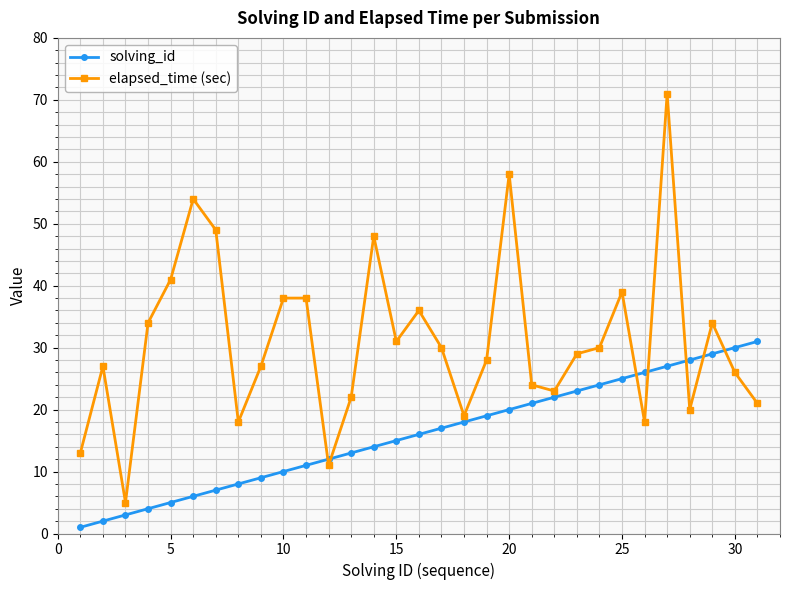

Rank the series by their average value, from lowest to highest.

solving_id, elapsed_time (sec)